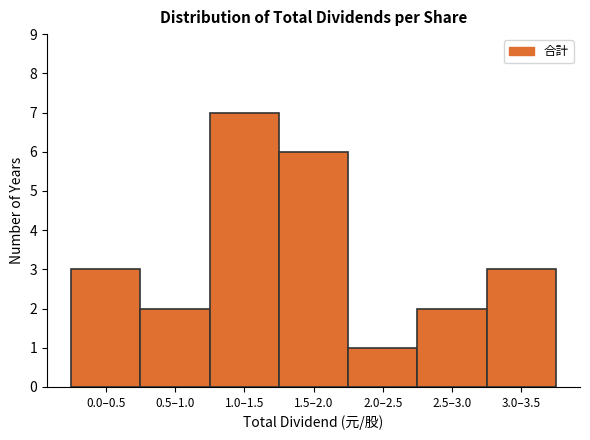

Reading left to right, transcribe all the data shown in this chart.

0.0–0.5=3	0.5–1.0=2	1.0–1.5=7	1.5–2.0=6	2.0–2.5=1	2.5–3.0=2	3.0–3.5=3